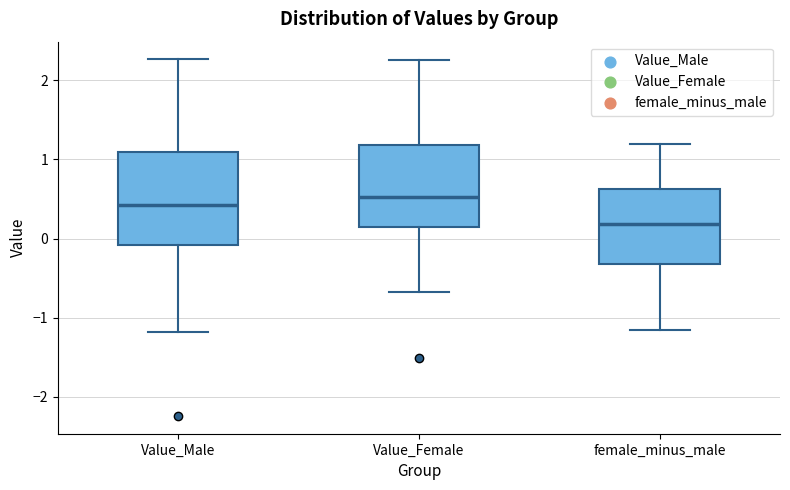

Reading left to right, transcribe this box plot: for each box, give where its median line is, the range the box spans, and where its two whiskers end, as read against the y-axis. The values are not printed on the chart, so give them approximately, as read against the axis.

Value_Male: median 0.4, box -0.1 to 1.1, whiskers -1.2 to 2.3
Value_Female: median 0.5, box 0.2 to 1.2, whiskers -0.7 to 2.3
female_minus_male: median 0.2, box -0.3 to 0.6, whiskers -1.2 to 1.2